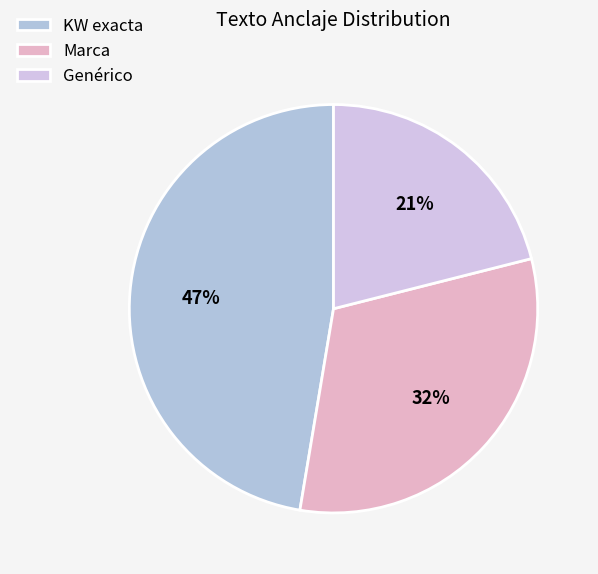

Is it true that Genérico is 14% of the pie?

False